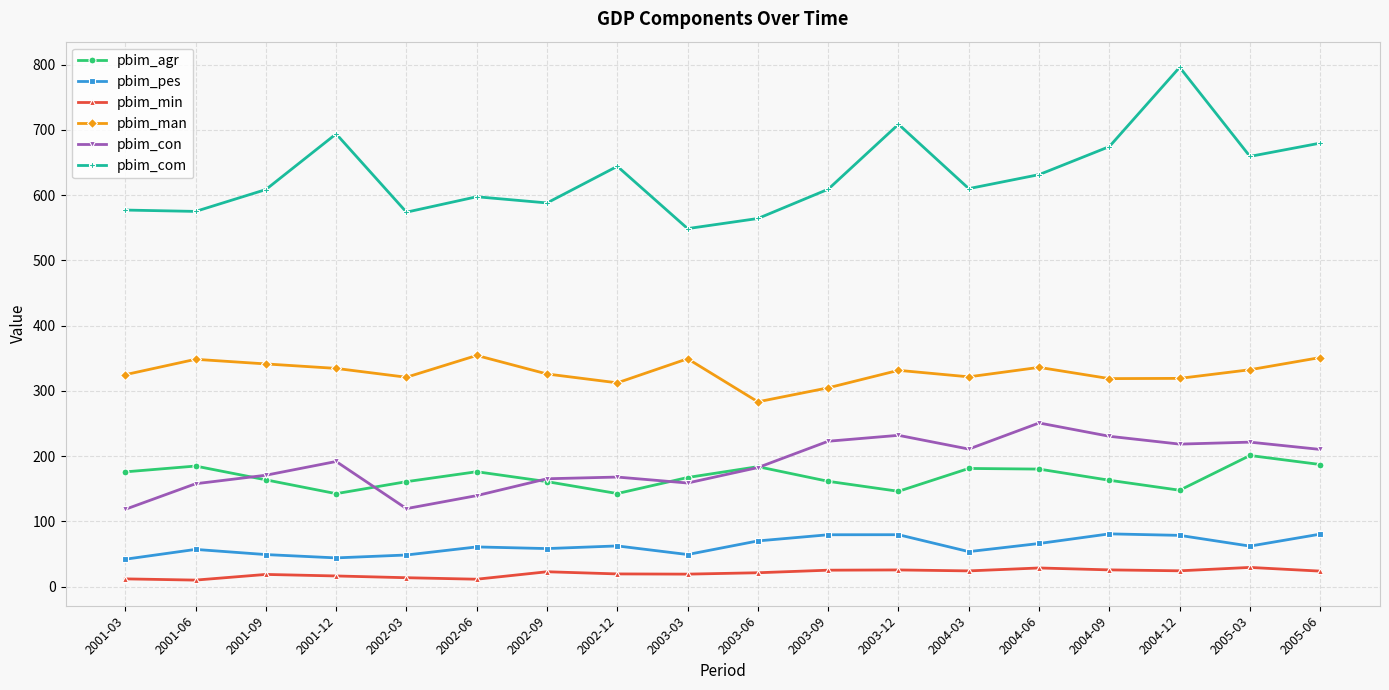

How many data points in pbim_com are less than 609?

9